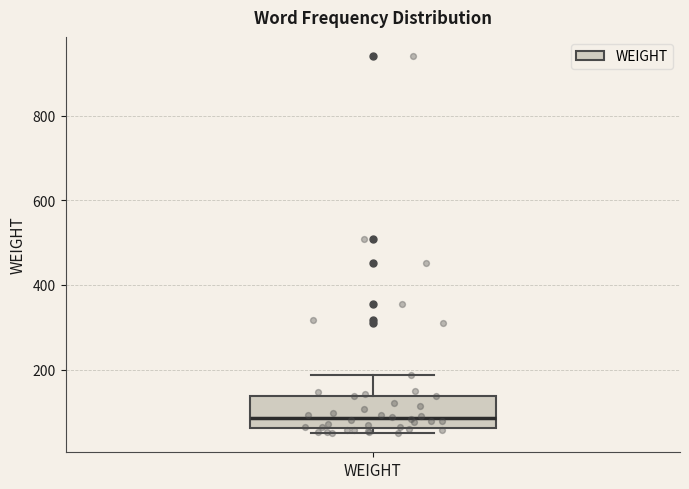

Read this box plot against the y-axis: the position of the median line, the range covered by the box, and the ends of both whiskers. The values are not printed on the chart, so give them approximately, as read against the axis.

median 80, box 60 to 140, whiskers 40 to 180